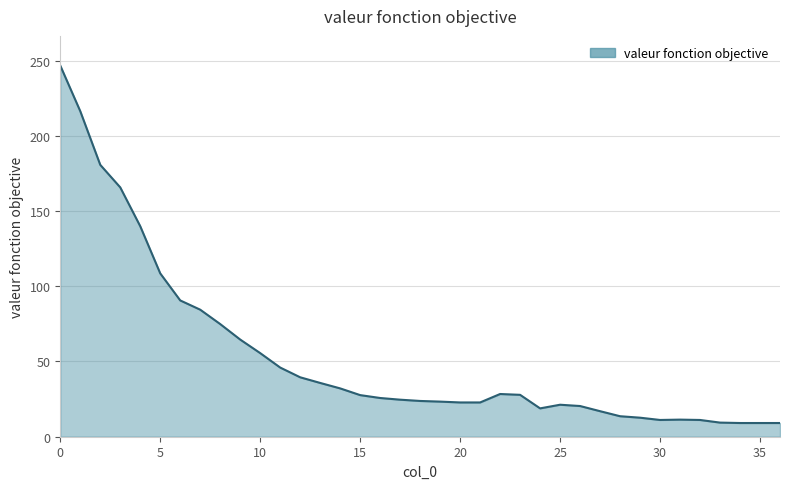

What is the minimum value shown in the chart?

9.1